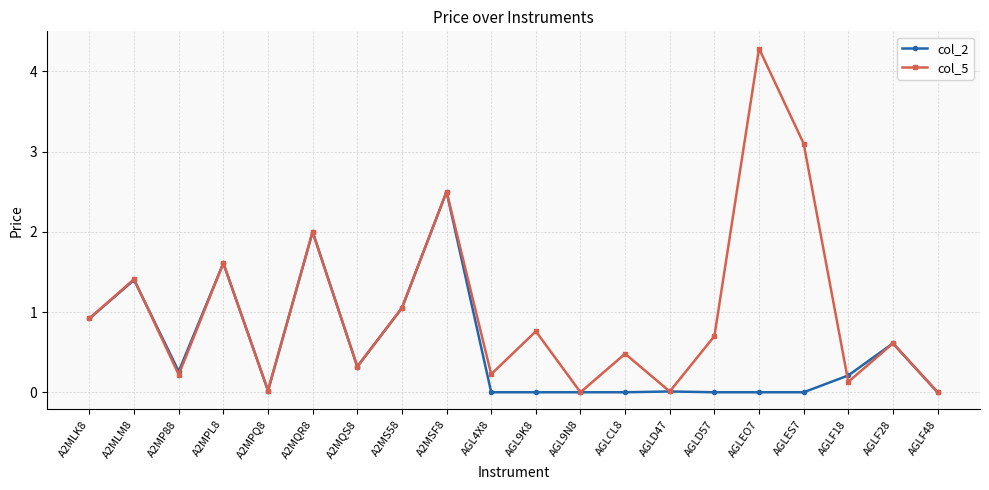

What is the label of the 7th point from the right?

AGLD47